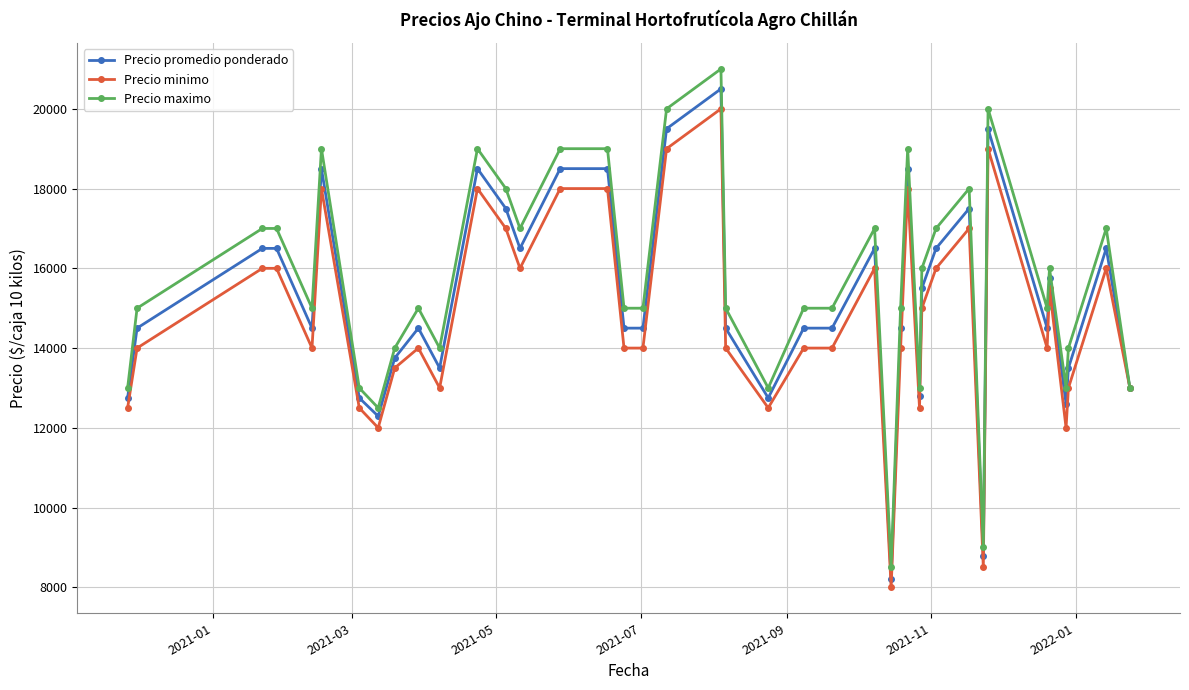

Which series has the largest range (max minus min)?

Precio maximo